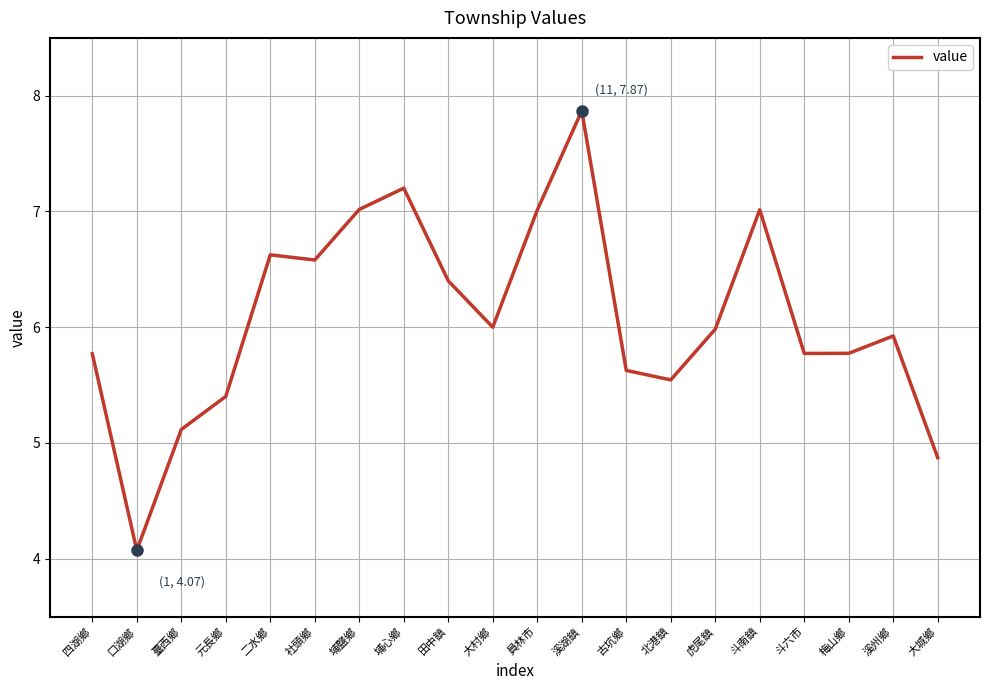

What position from the left is 古坑鄉?

13